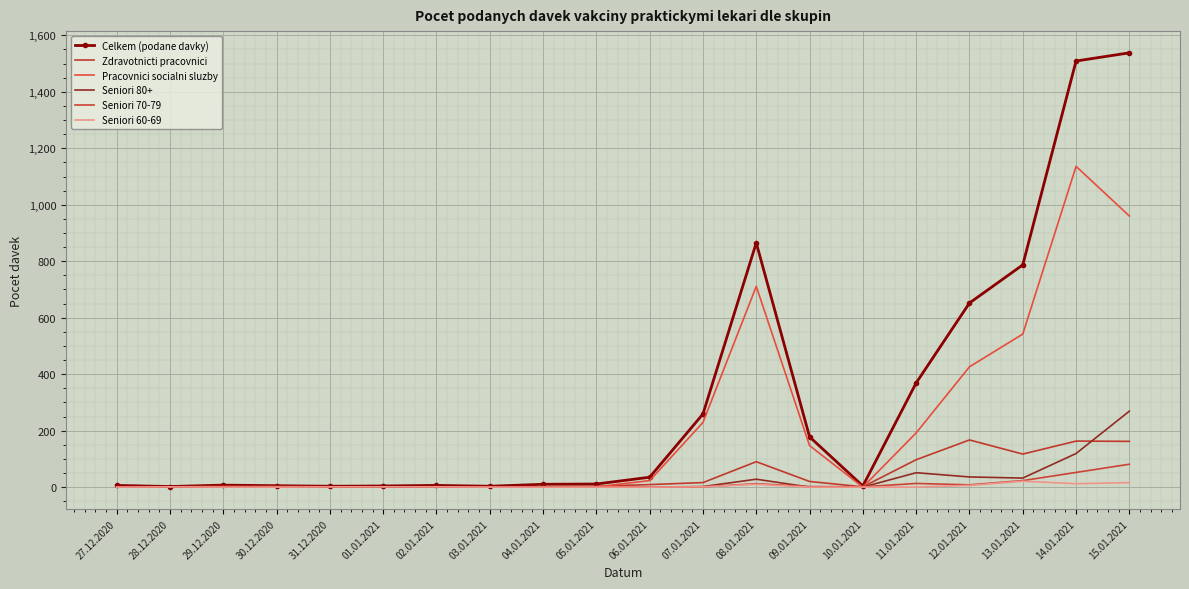

At which category is the sum across all series the highest?

15.01.2021